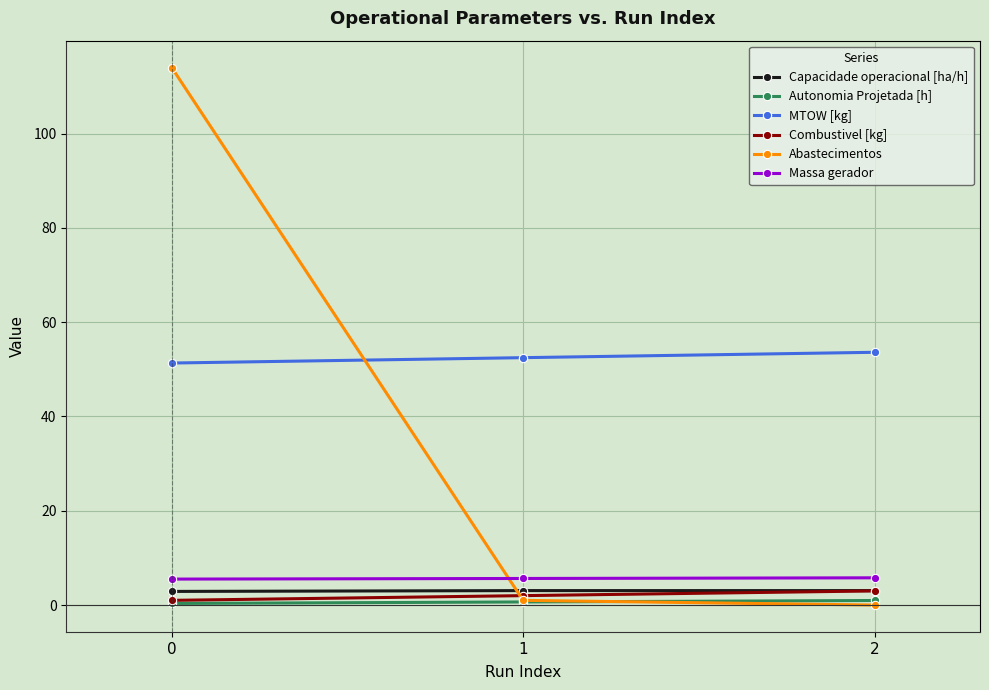

True or false: Abastecimentos has a value of 114.0 at 0.

True